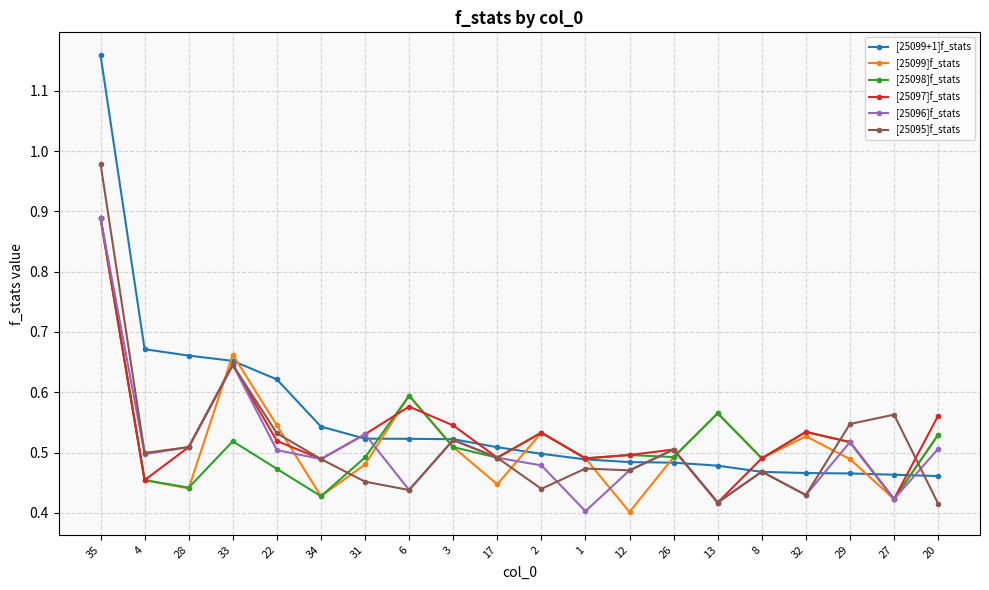

After their last crossing, which series has the higher values: [25099]f_stats or [25095]f_stats?

[25099]f_stats